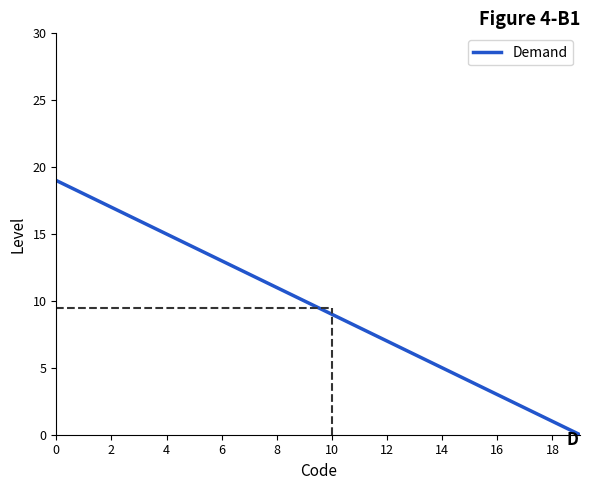

Does the chart have visible grid lines?

No